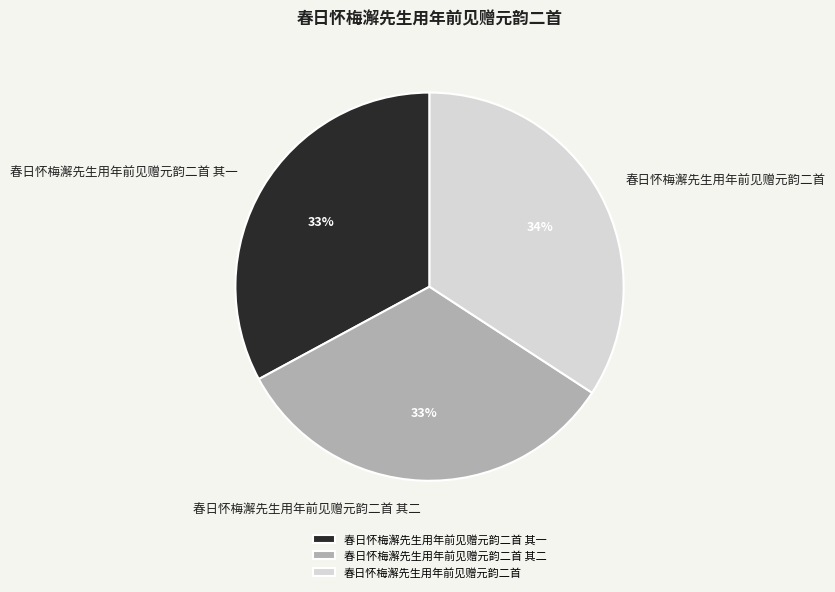

To the nearest percent, what portion does 春日怀梅澥先生用年前见赠元韵二首 其一 represent?

33%